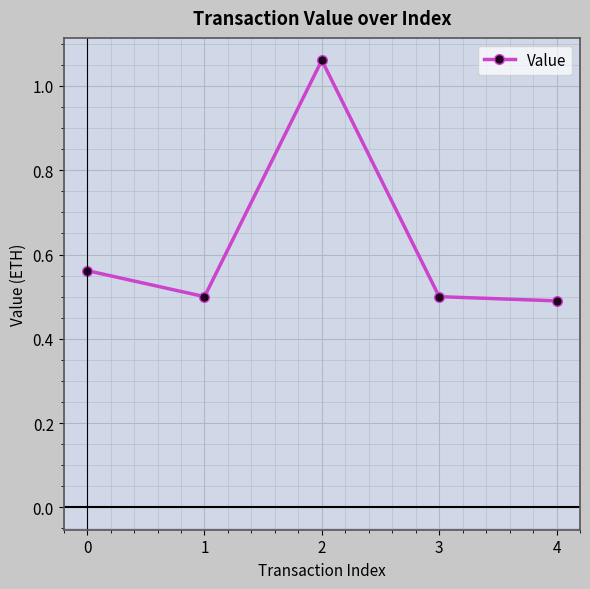

What is the sum of the values at 2 and 1?

1.6